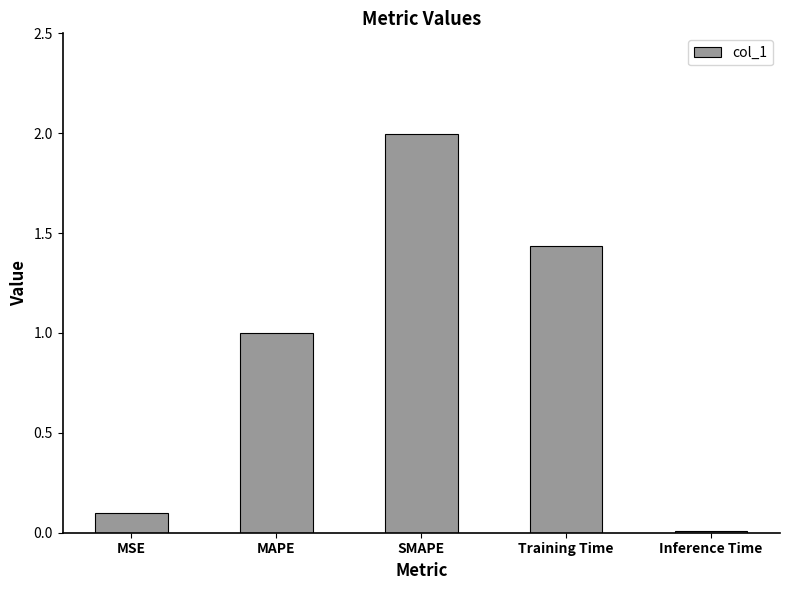

Between Inference Time and MSE, which is larger?

MSE